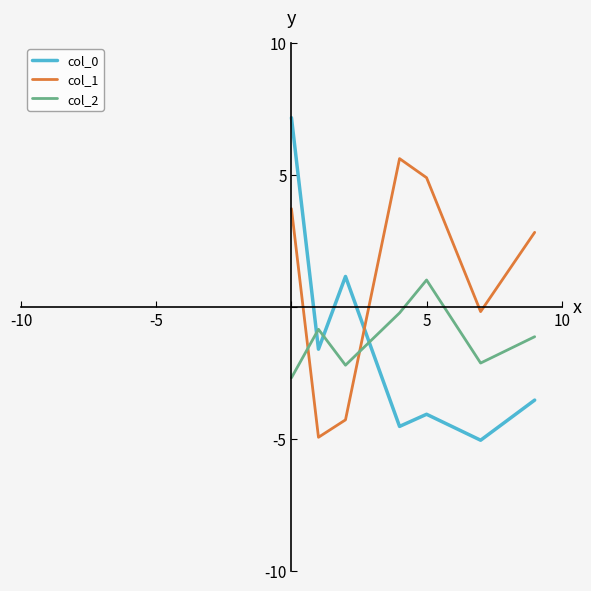

Which series ends up on top after the final intersection of col_1 and col_0?

col_1